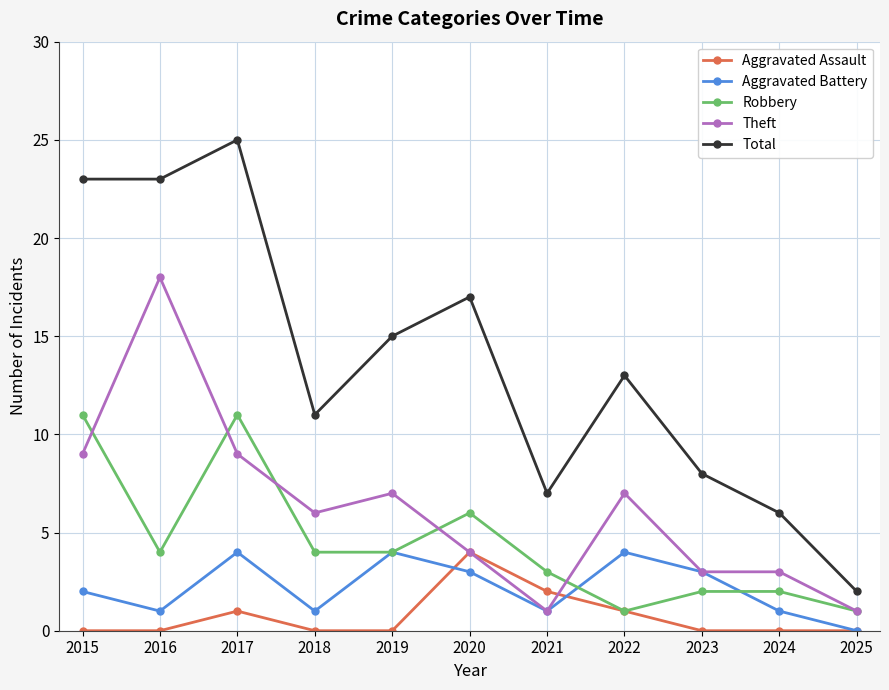

True or false: Aggravated Battery and Total intersect in this chart.

False